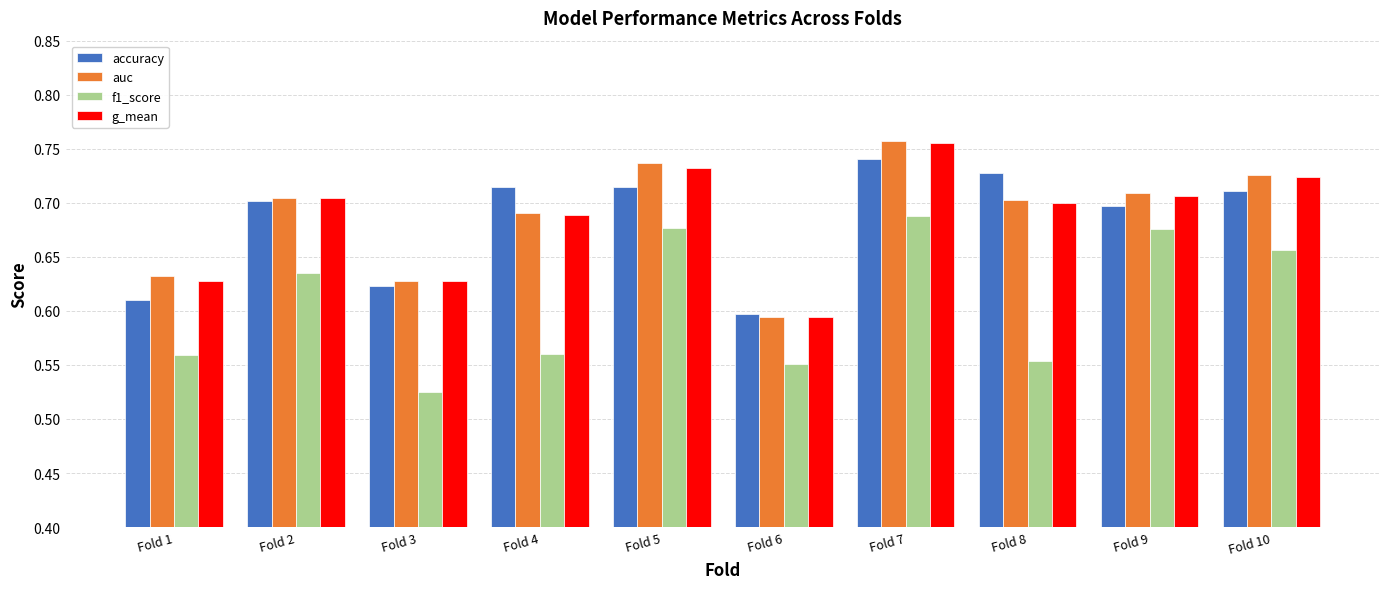

At which label is g_mean closest to 0?

Fold 6